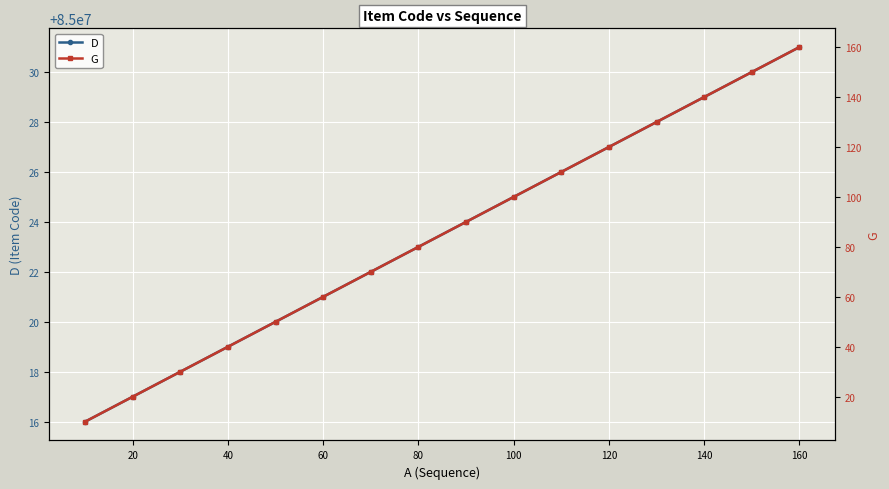

The value of G at 80 is 29. True or false?

False